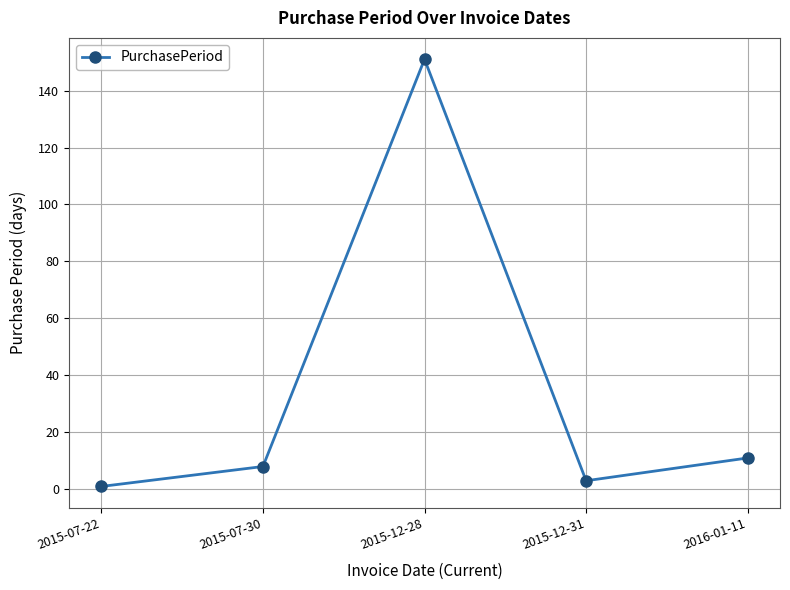

What value does the data have at 2015-07-30?

8